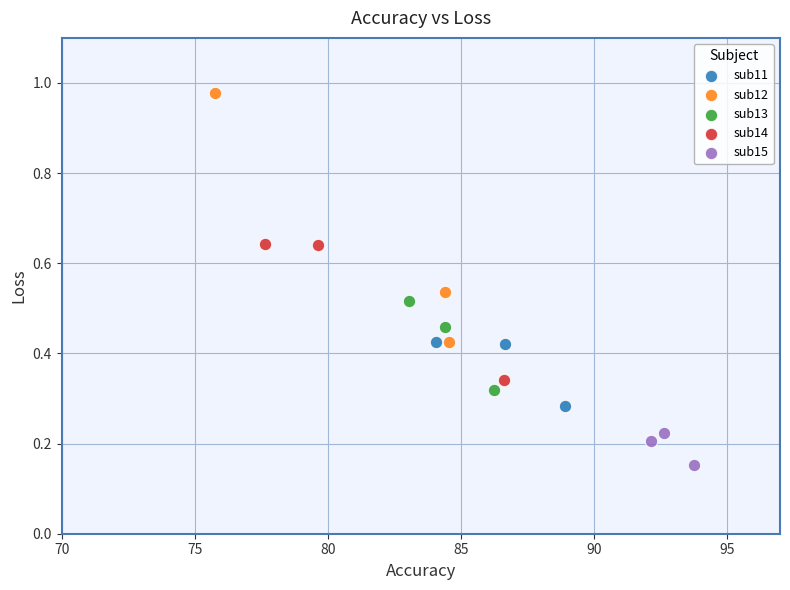

What are all the series names shown in the legend?

sub11, sub12, sub13, sub14, sub15